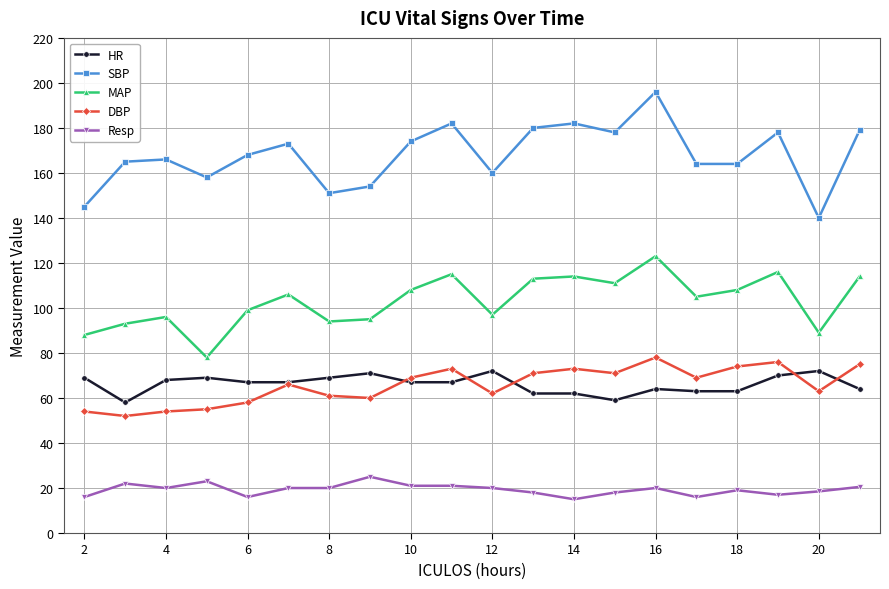

True or false: MAP and HR cross at least once.

False